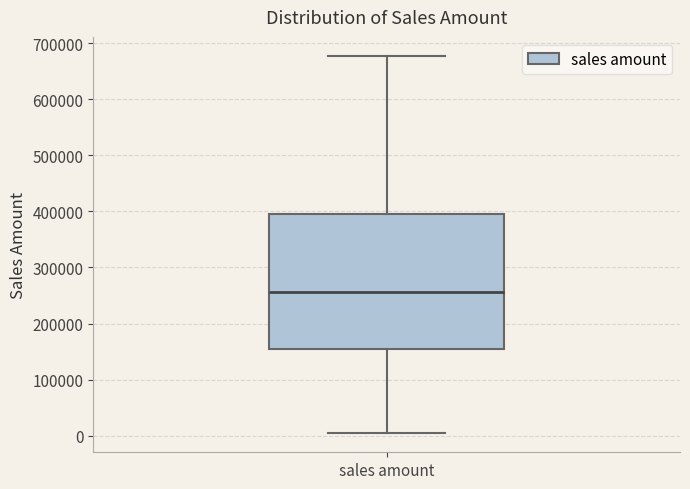

Where is the upper edge of the box for sales amount on the y-axis? The values are not printed on the chart, so give them approximately, as read against the axis.

400000